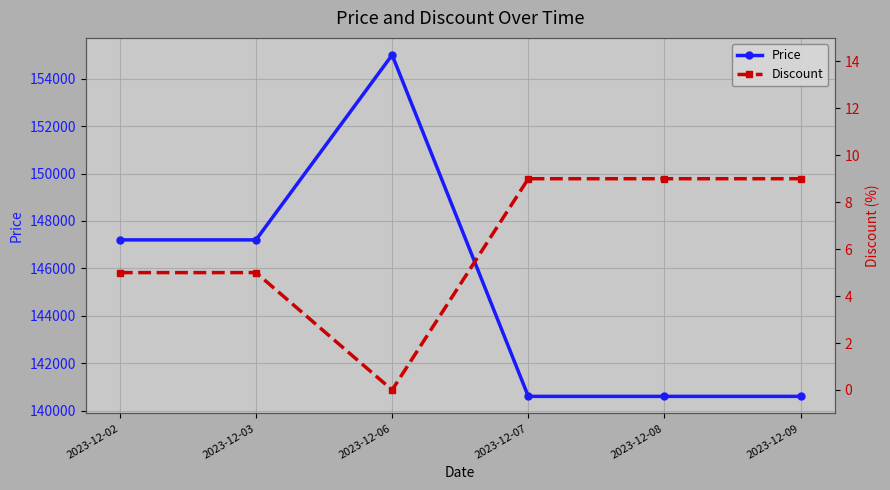

What are all the series names shown in the legend?

Price, Discount